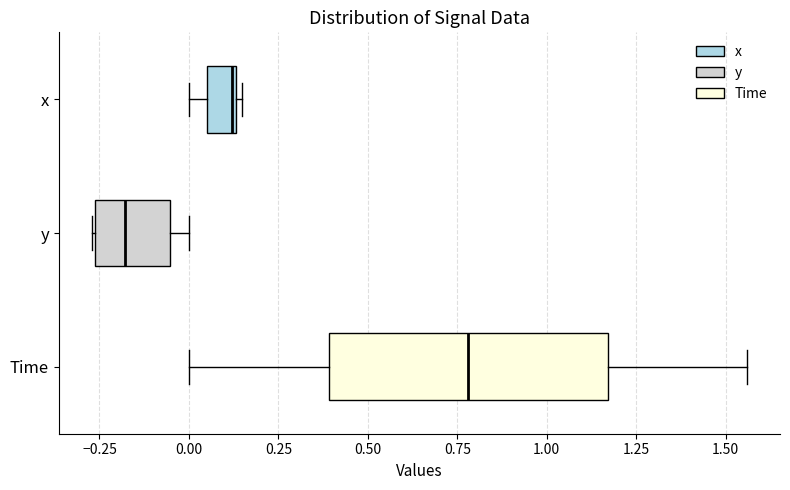

Reading bottom to top, read every box against the x-axis: the position of its median line, the range the box covers, and the ends of its whiskers. The values are not printed on the chart, so give them approximately, as read against the axis.

Time: median 0.80, box 0.40 to 1.15, whiskers 0.00 to 1.55
y: median -0.20, box -0.25 to -0.05, whiskers -0.25 to 0.00
x: median 0.10, box 0.05 to 0.15, whiskers 0.00 to 0.15 (just right of the box's right edge)